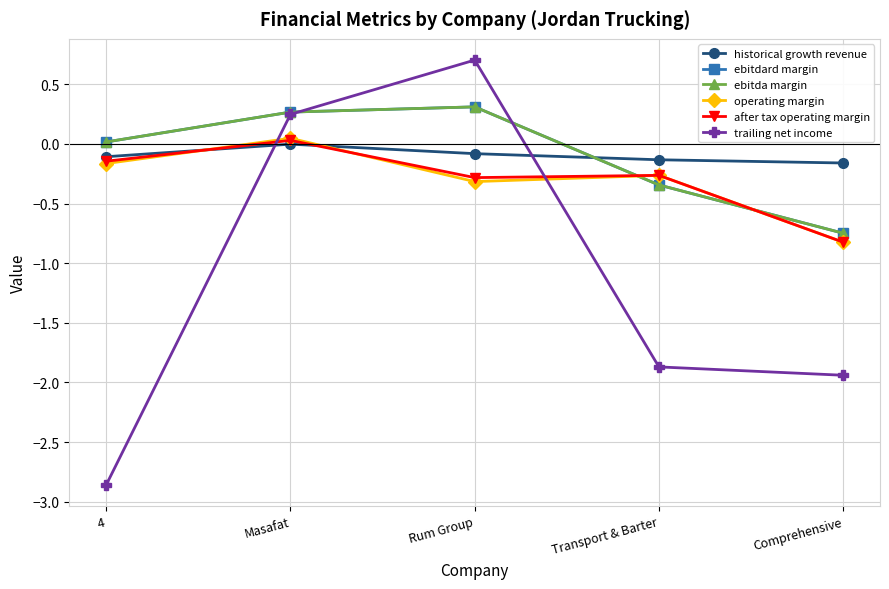

What position from the left is 4?

1